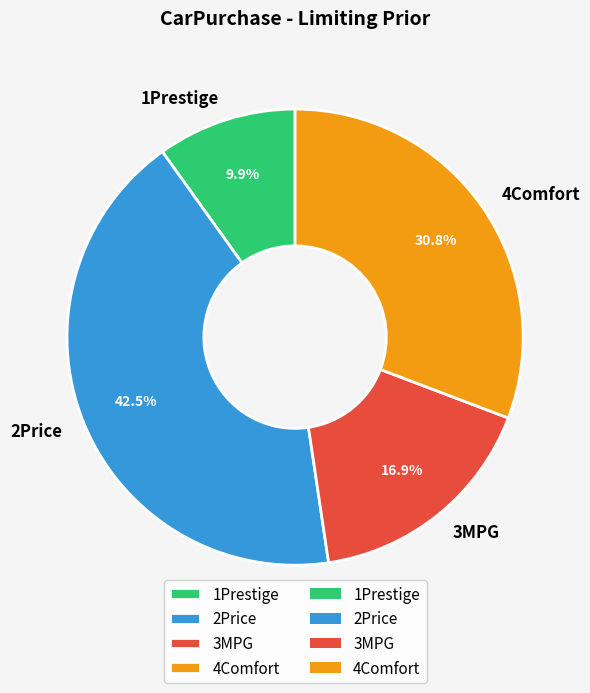

Is it true that 3MPG is 17% of the pie?

True